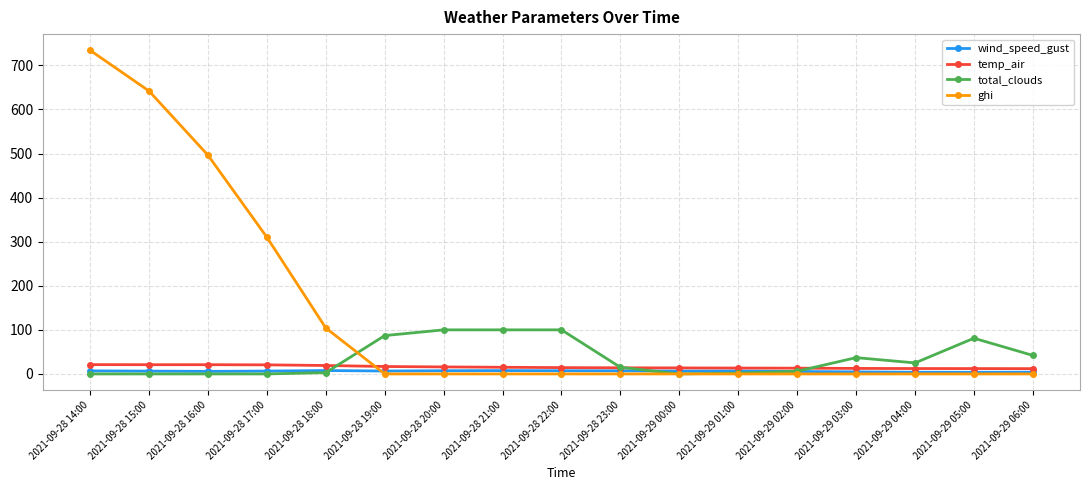

Is this an area chart (filled region under the line)?

No